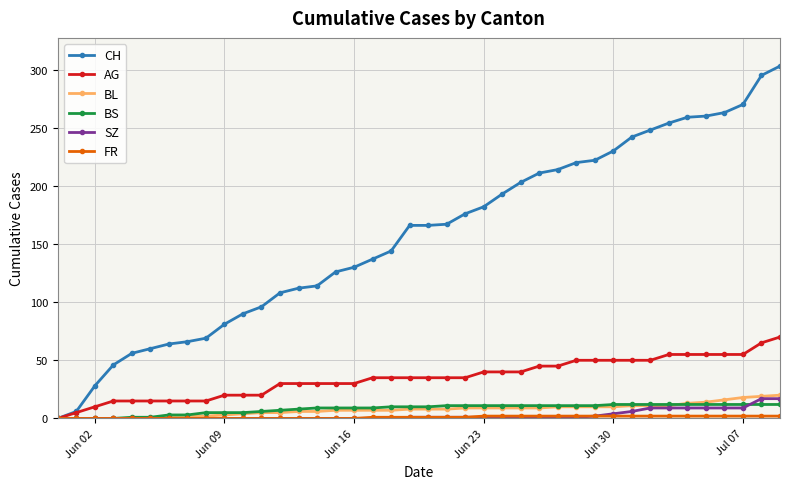

Which series has the largest range (max minus min)?

CH